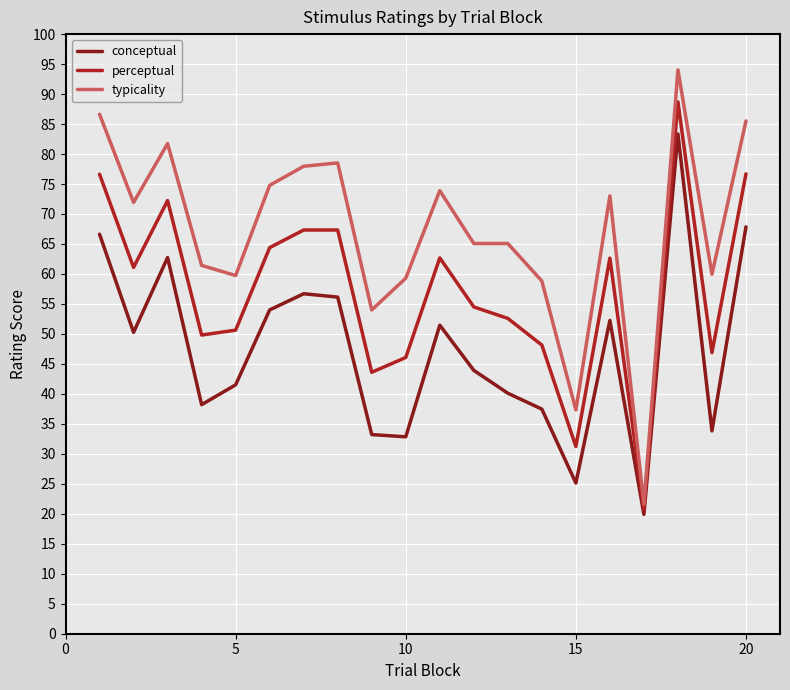

Which series has the largest total across all categories?

typicality